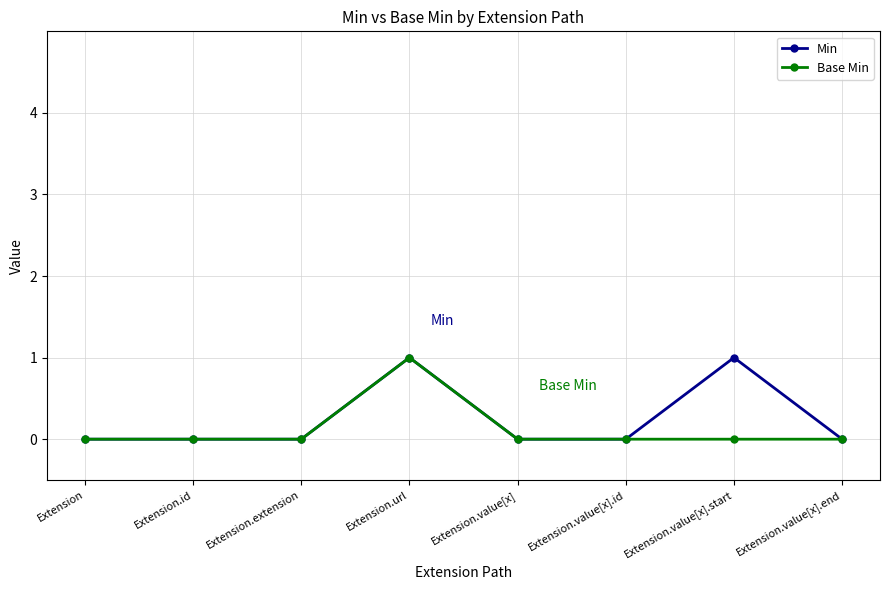

What is the label of the 7th point from the left?

Extension.value[x].start